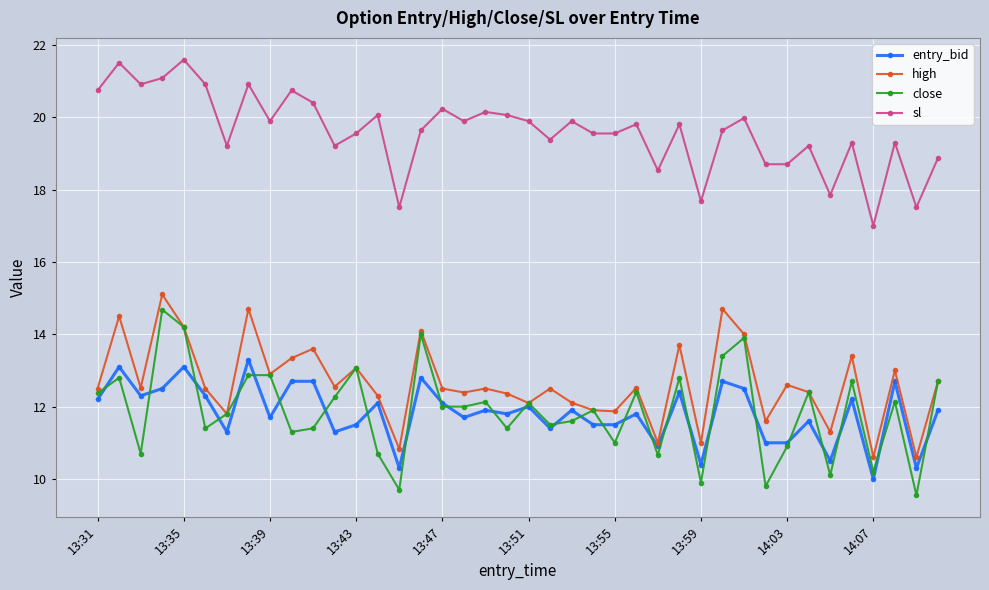

Which series has the largest total across all categories?

sl